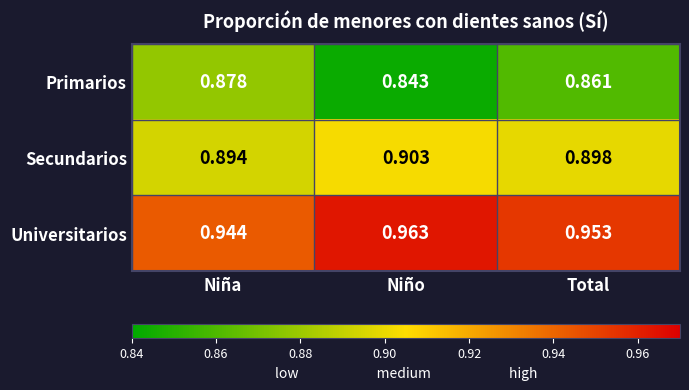

At which label does Universitarios reach its minimum?

Niña